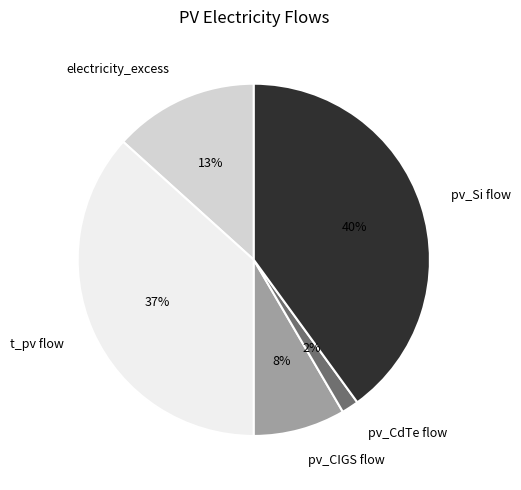

Which slice is the largest?

pv_Si flow